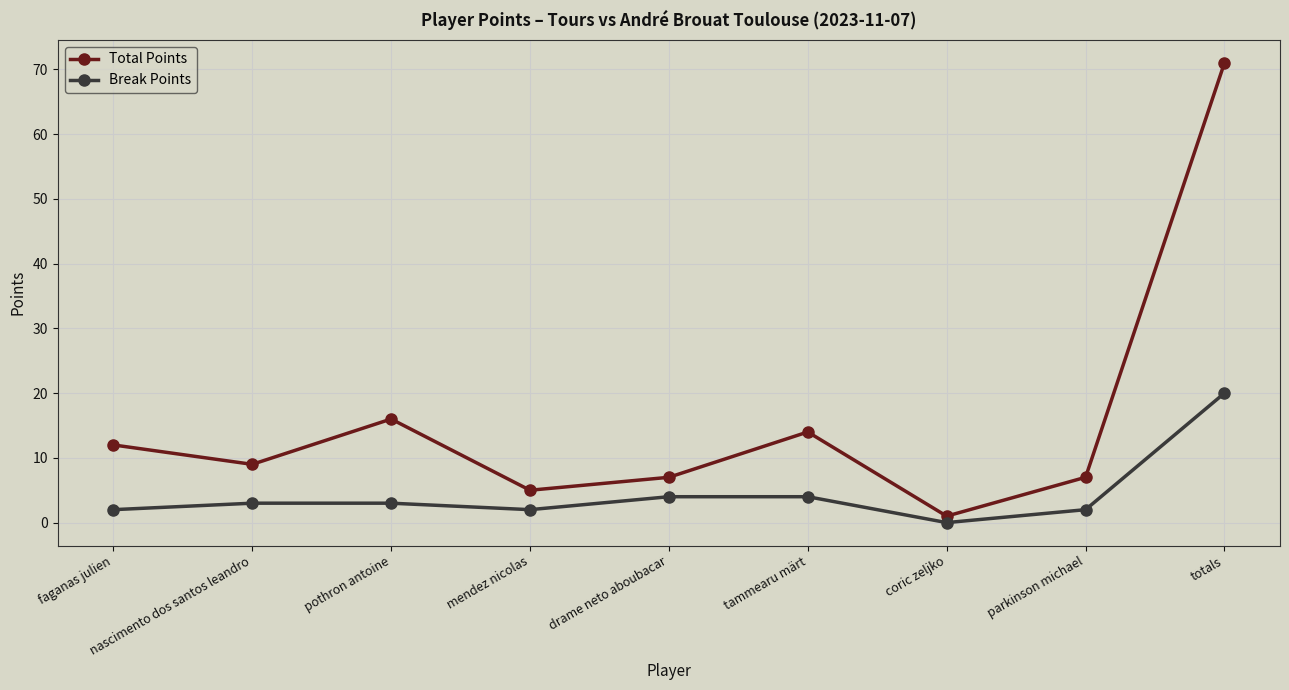

The Break Points series shows 3 at pothron antoine. True or false?

True